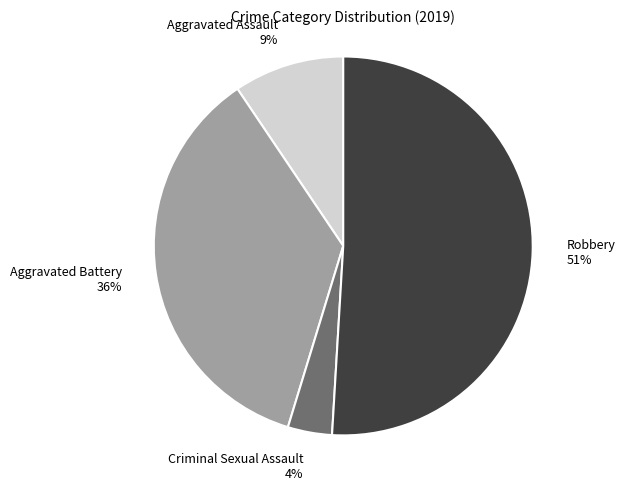

Rank the categories by value from lowest to highest.

Criminal Sexual Assault, Aggravated Assault, Aggravated Battery, Robbery